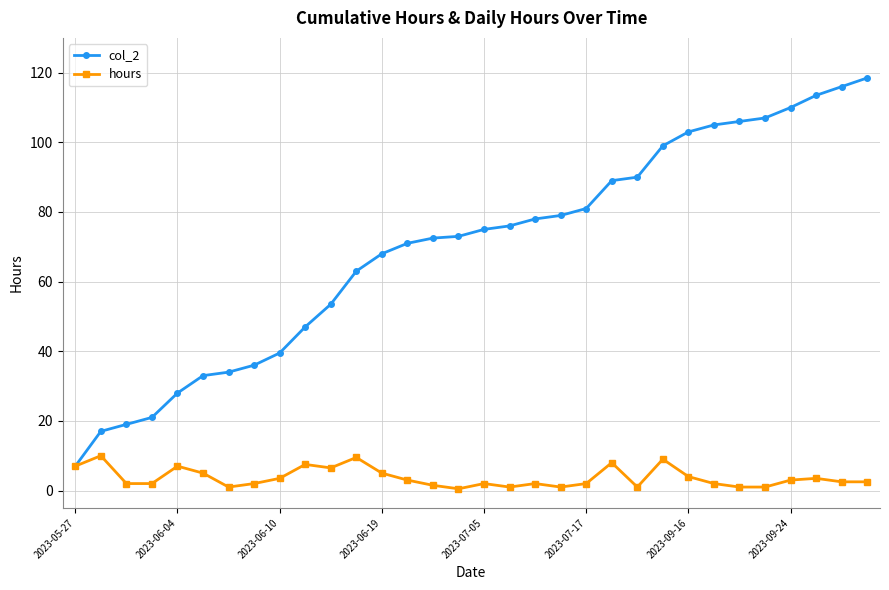

At how many categories does at least one series exceed 50?

22